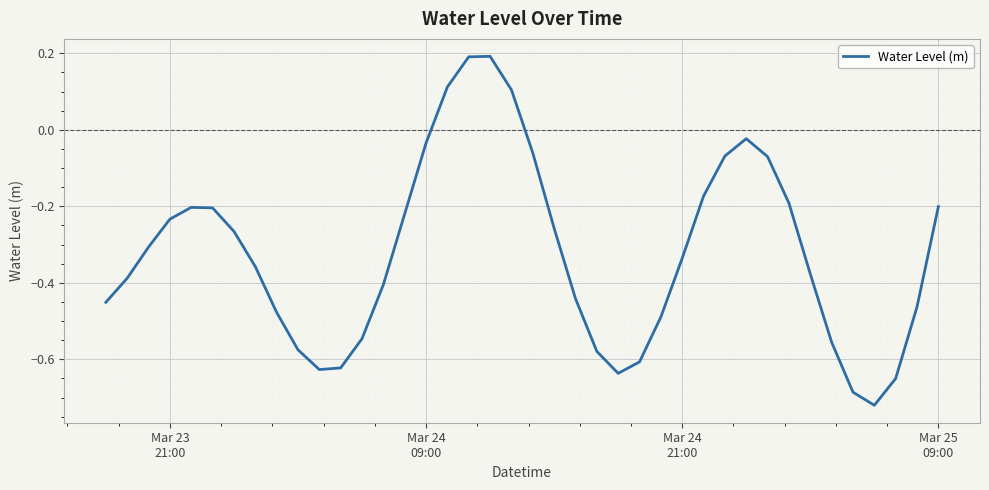

Count the number of data series in this chart.

1